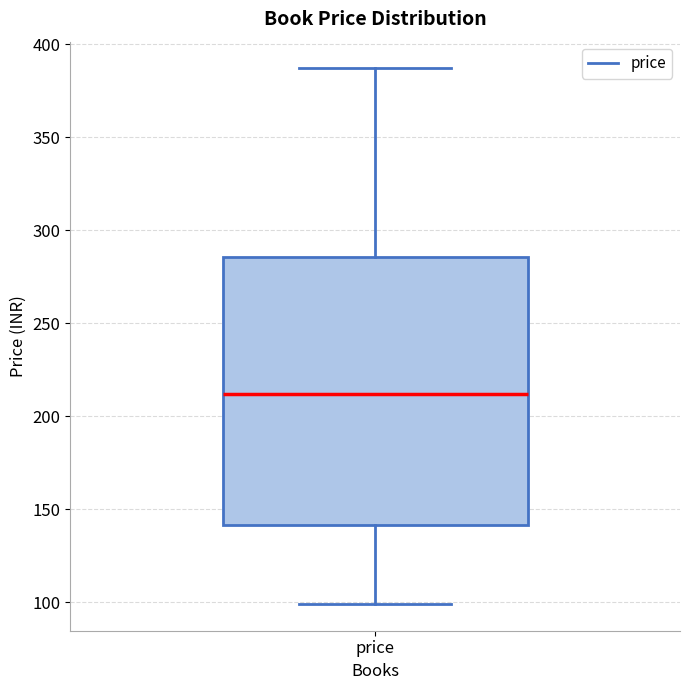

Transcribe this box plot: give where the median line is, the range the box spans, and where the two whiskers end, as read against the y-axis. The values are not printed on the chart, so give them approximately, as read against the axis.

median 210, box 140 to 285, whiskers 100 to 385